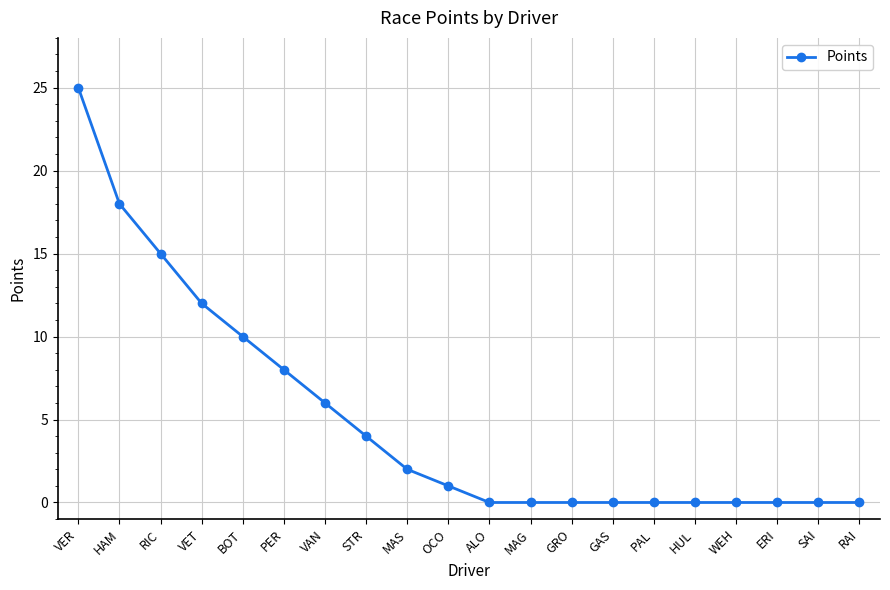

What is the ratio of the value at VET to the value at OCO?

12.0